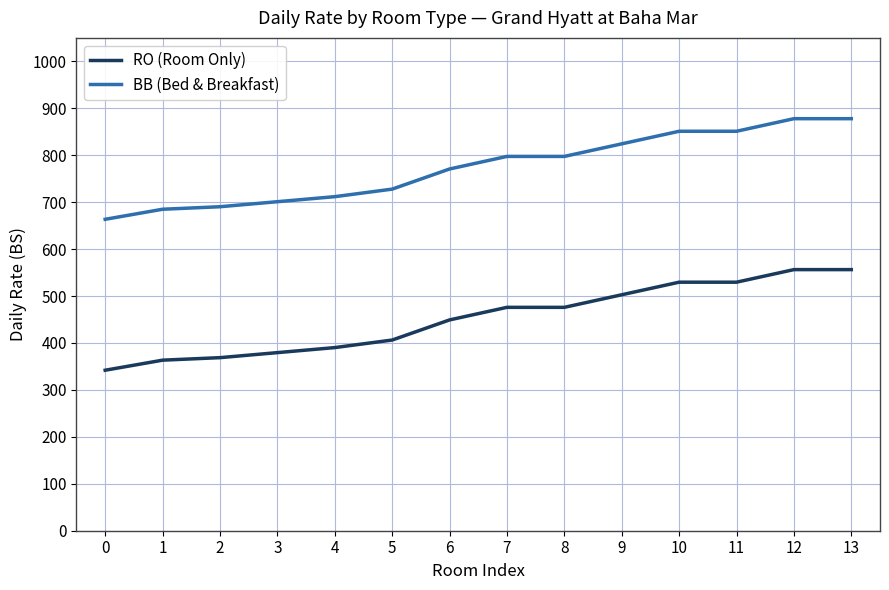

Between 10 and 13, which series saw the biggest shift?

BB (Bed & Breakfast)